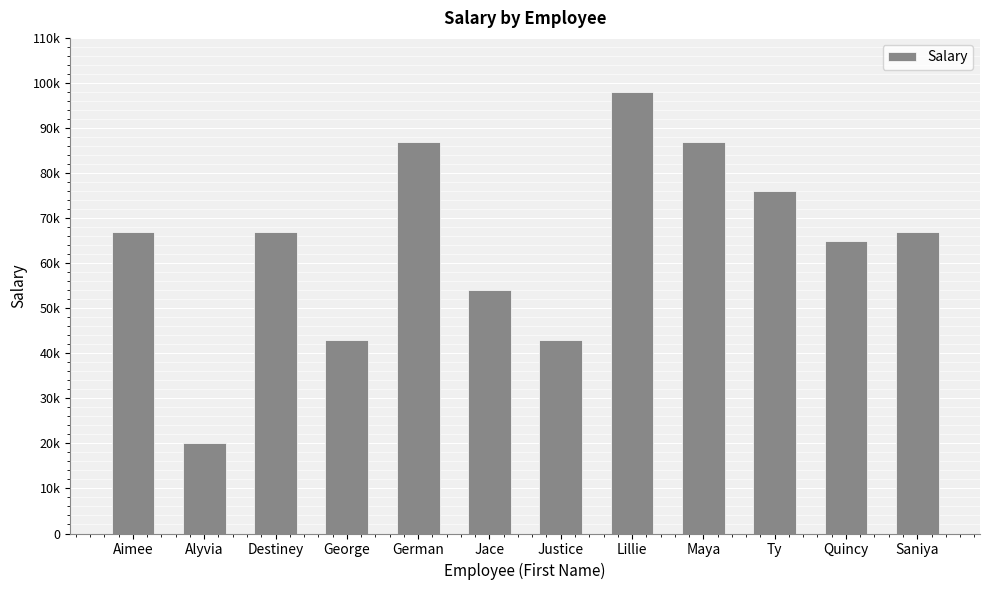

Are the bars horizontal?

No